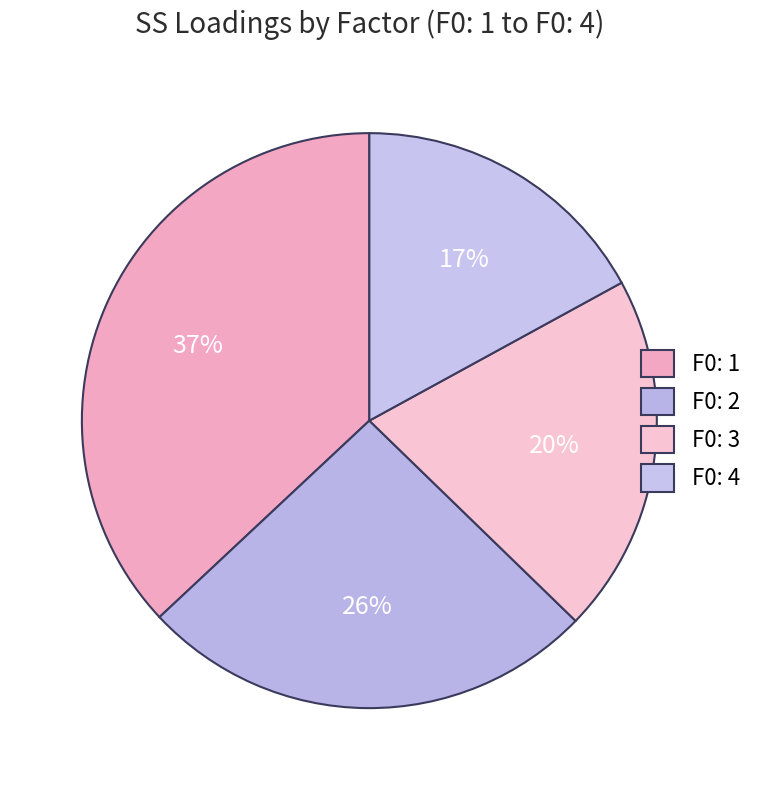

Count the number of slices in the pie.

4